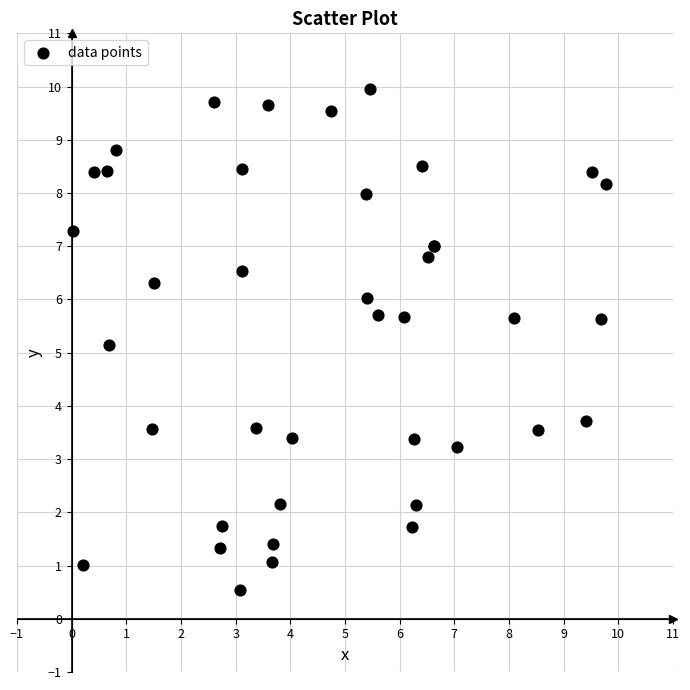

What Y value in the scatter plot is closest to 5?

5.1